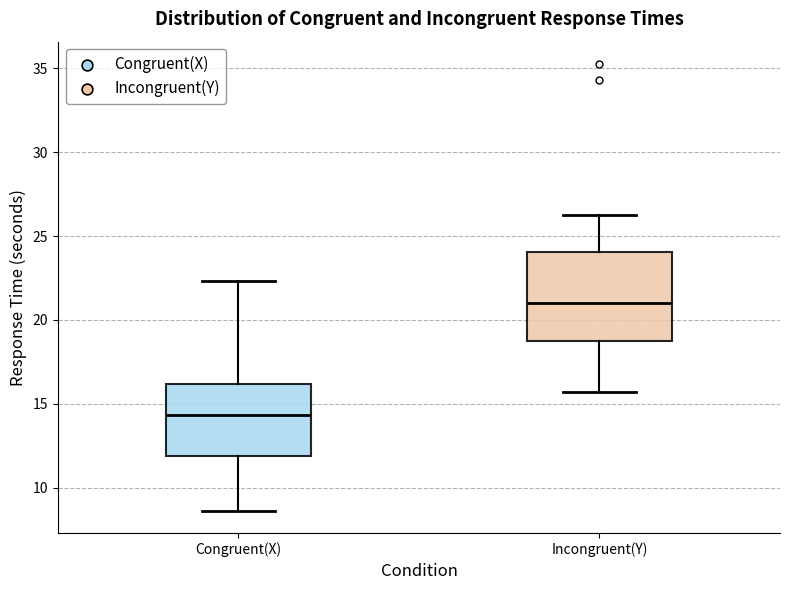

Where does the lower whisker of the box for Congruent(X) end on the y-axis? The values are not printed on the chart, so give them approximately, as read against the axis.

8.5